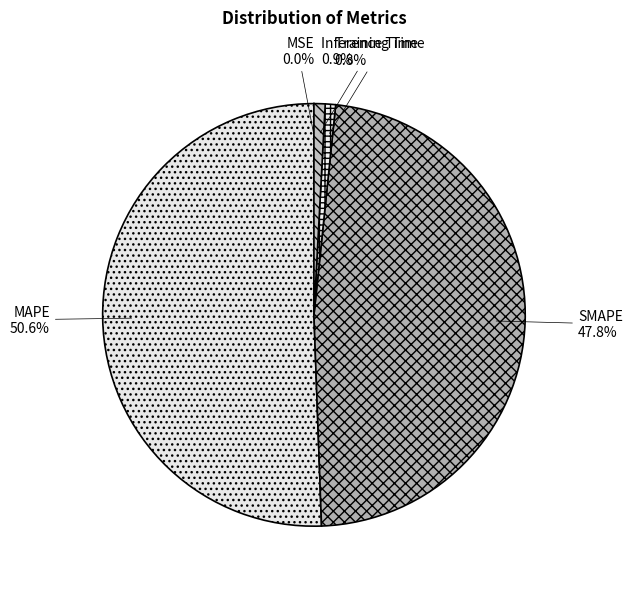

To the nearest percent, what is the difference between the SMAPE and MAPE slice percentages?

3%